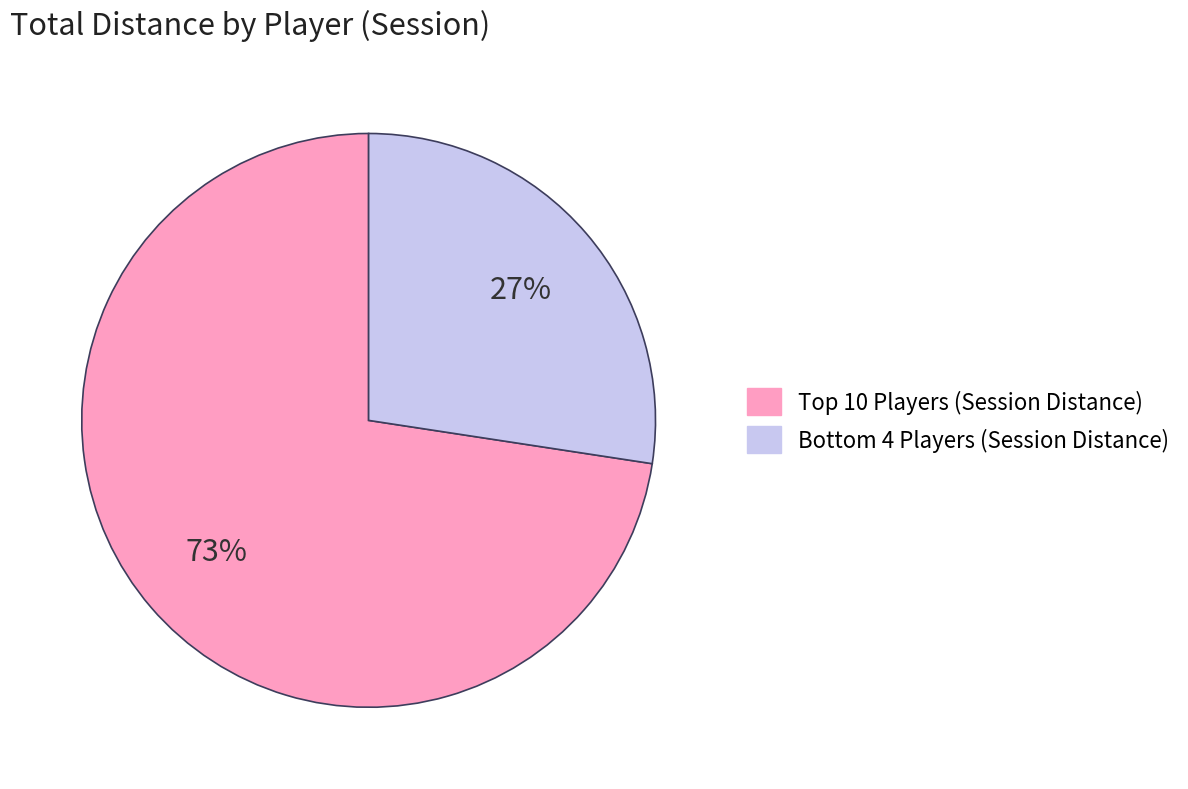

To the nearest percent, what is the average slice percentage?

50%